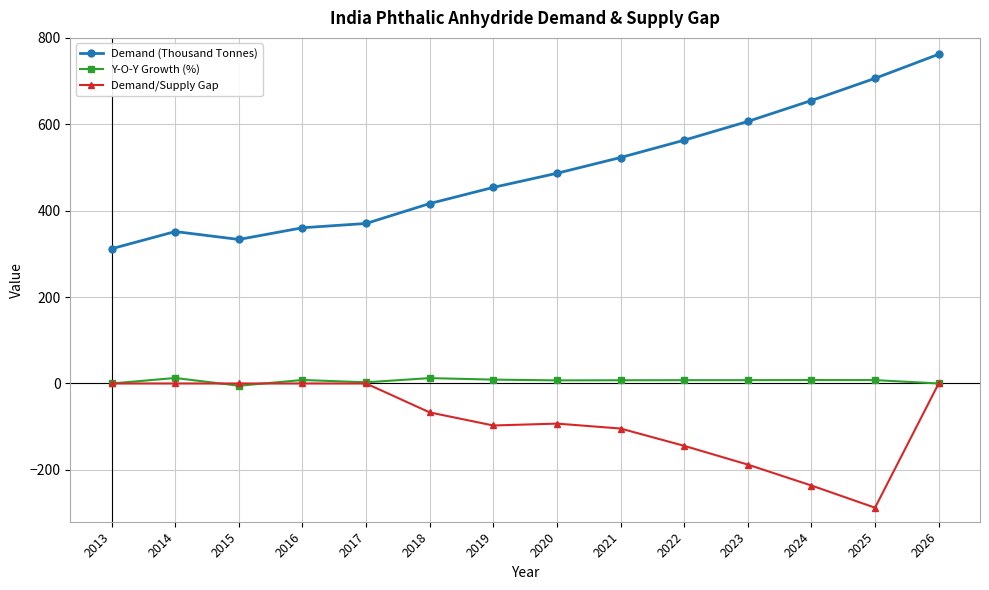

Is it true that Demand (Thousand Tonnes) equals 706.4 at 2025?

True